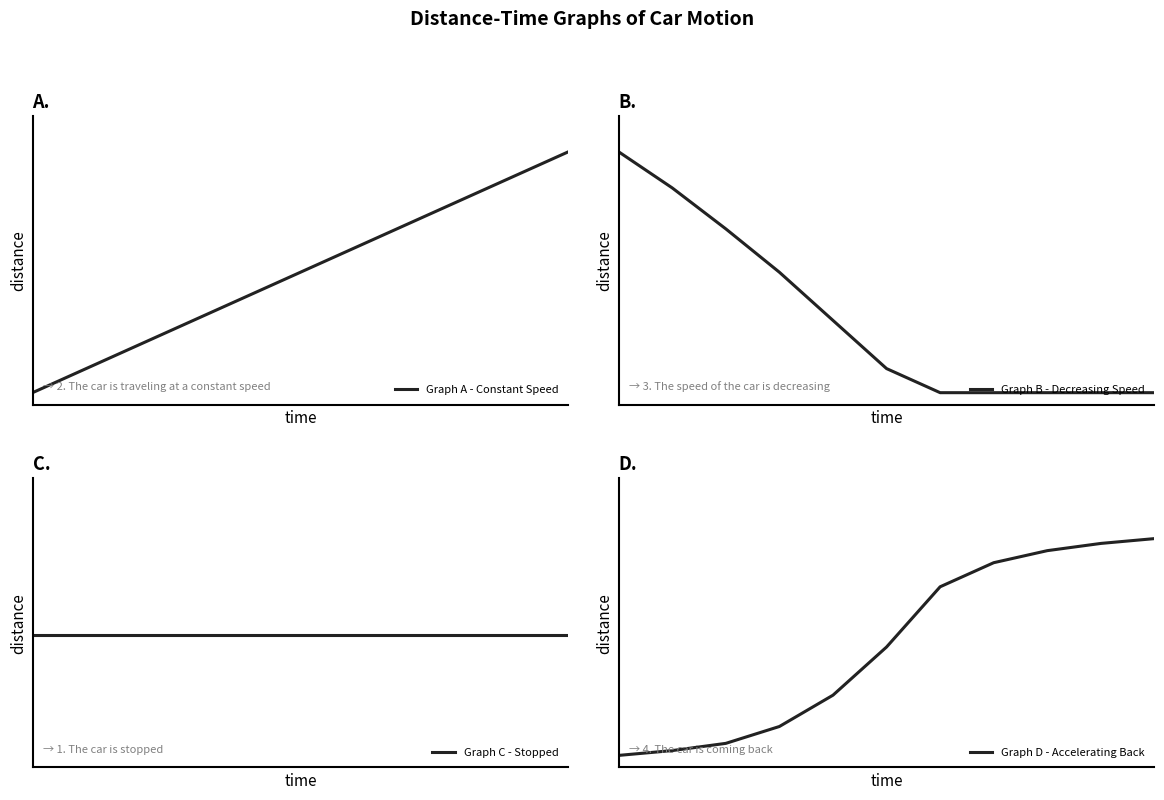

True or false: Graph C - Stopped and Graph B - Decreasing Speed cross at least once.

False